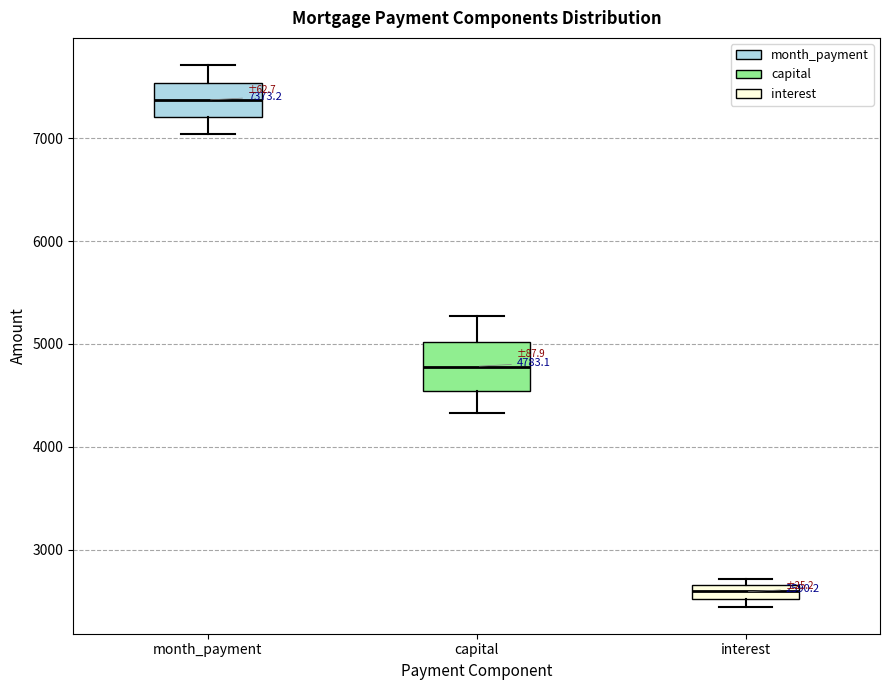

Which box is the tallest, from its lower edge to its upper edge?

capital